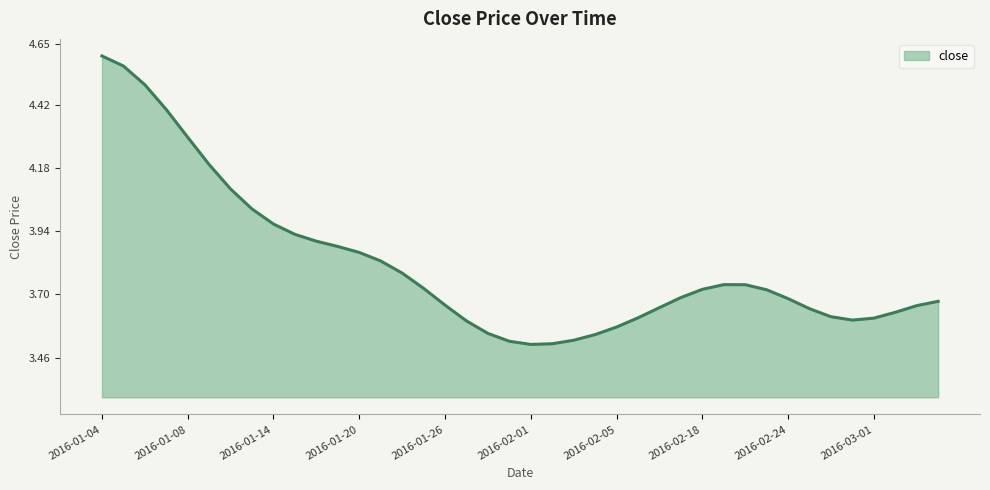

What is the difference between the maximum and minimum values?

1.1